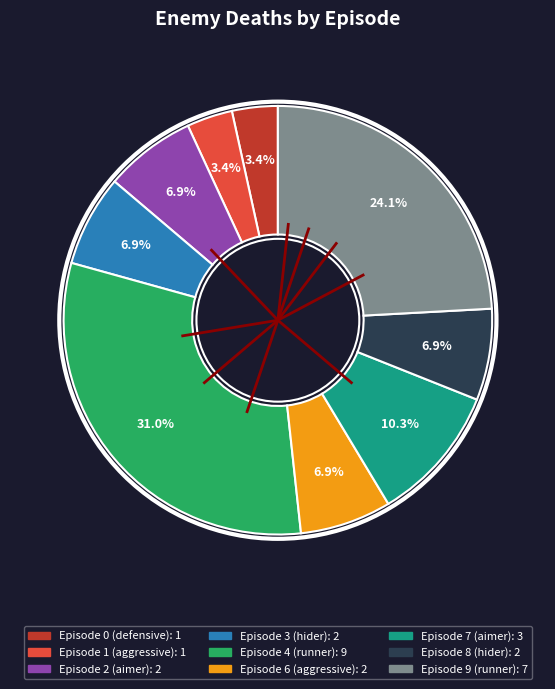

Is there a majority slice in this chart?

No